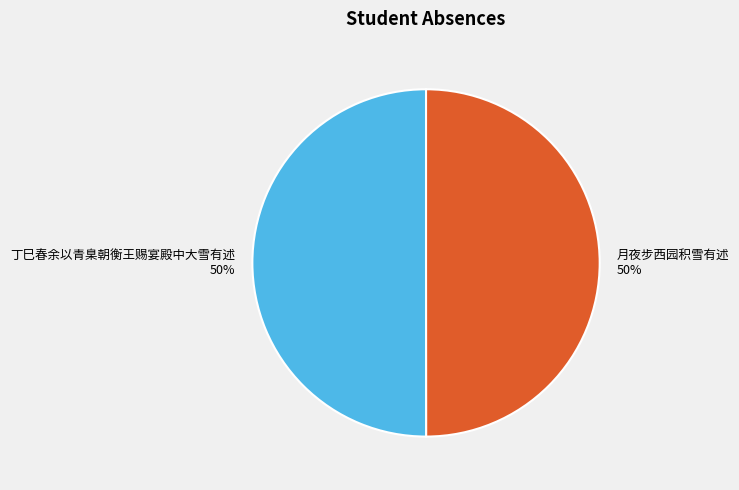

What is the ratio of the value at 丁巳春余以青臬朝衡王赐宴殿中大雪有述 to the value at 月夜步西园积雪有述?

1.0